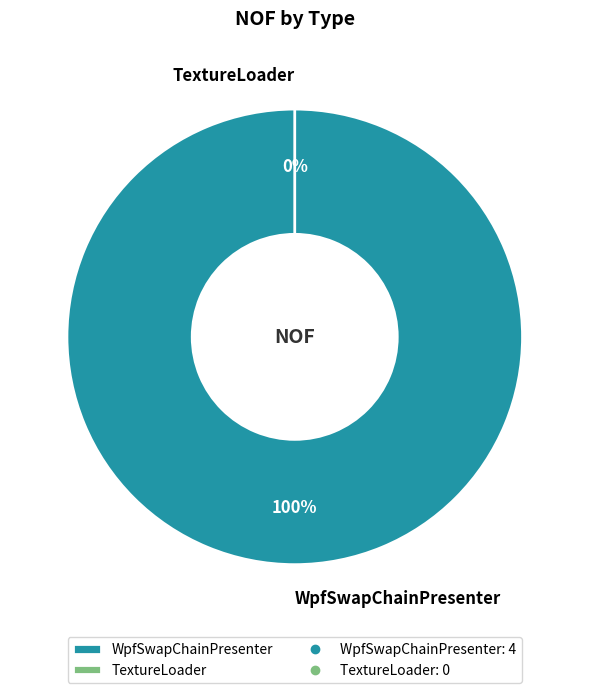

Which category has the biggest portion of the pie?

WpfSwapChainPresenter